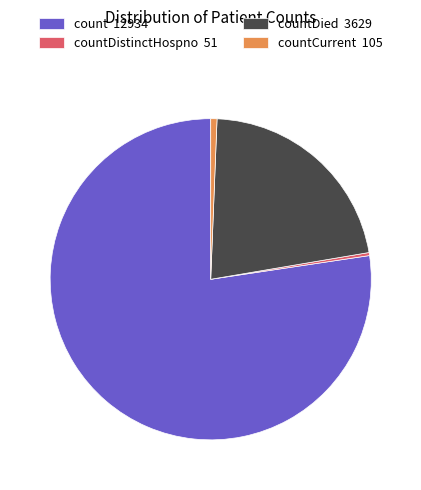

Combined, do countDied 3629 and count 12934 account for over 50%?

Yes